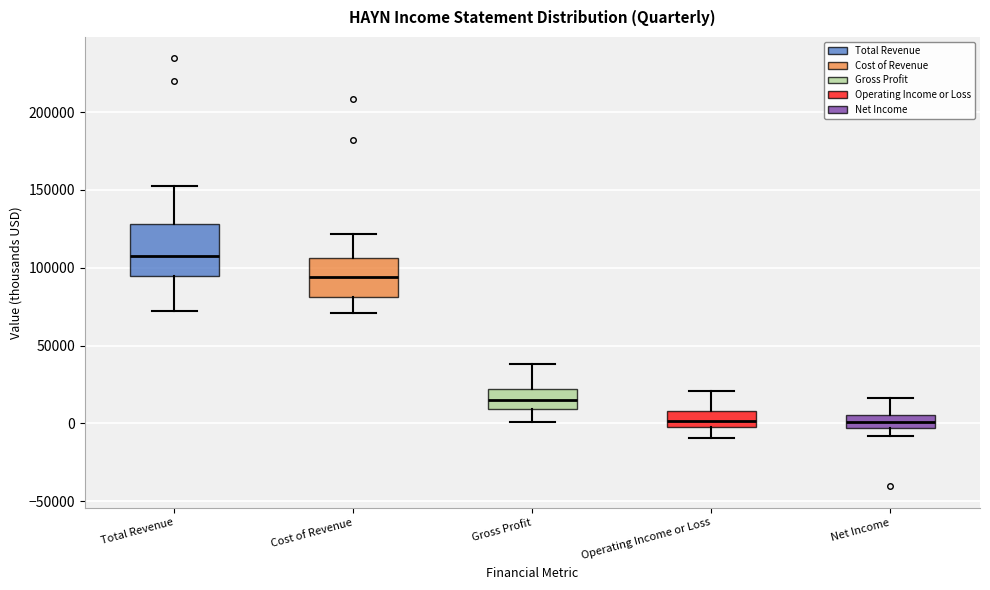

Reading left to right, read every box against the y-axis: the position of its median line, the range the box covers, and the ends of its whiskers. The values are not printed on the chart, so give them approximately, as read against the axis.

Total Revenue: median 110000, box 95000 to 130000, whiskers 70000 to 155000
Cost of Revenue: median 95000, box 80000 to 105000, whiskers 70000 to 120000
Gross Profit: median 15000, box 10000 to 20000, whiskers 0 to 40000
Operating Income or Loss: median 0 (inside the box), box 0 to 10000, whiskers -10000 to 20000
Net Income: median 0, box -5000 to 5000, whiskers -10000 to 15000